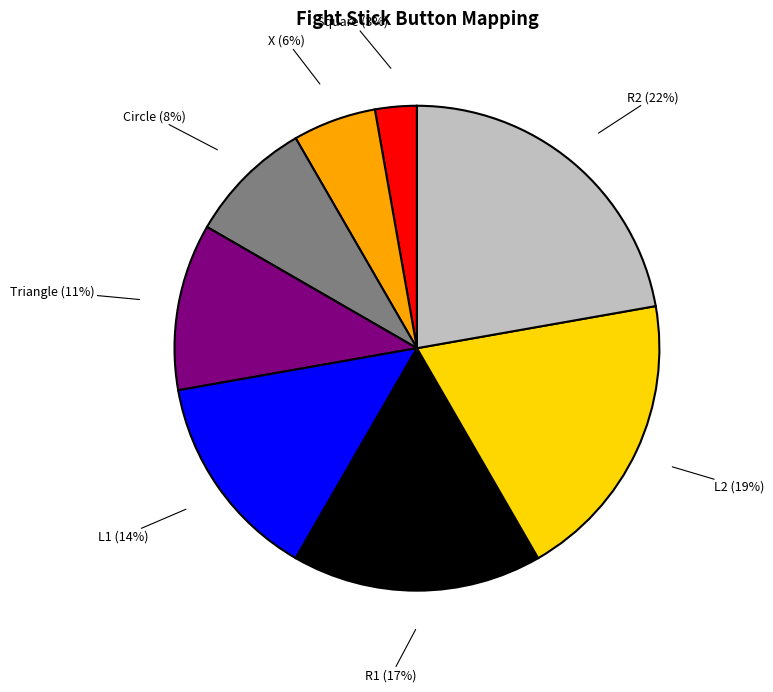

What percentage is the R1 slice, to the nearest percent?

17%